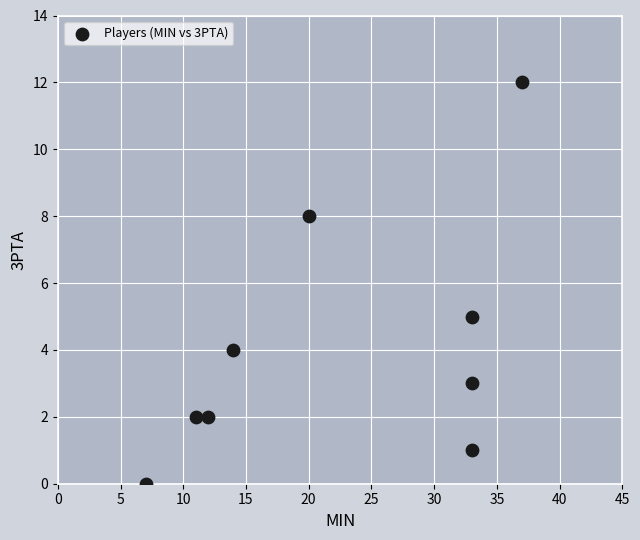

What Y value in the scatter plot is closest to 6?

5